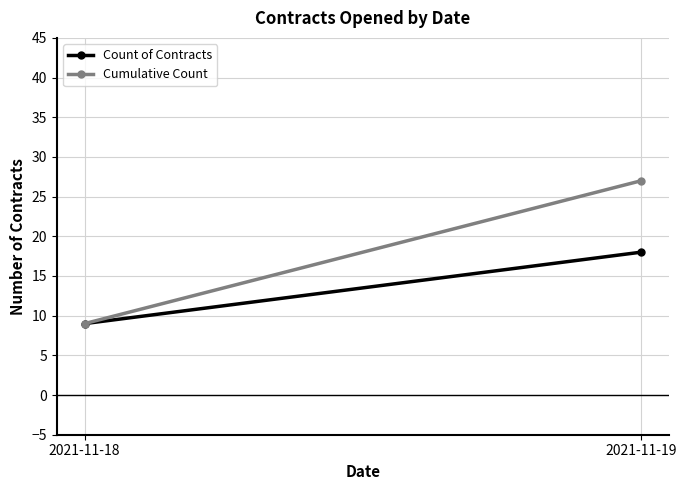

What are all the series names shown in the legend?

Count of Contracts, Cumulative Count